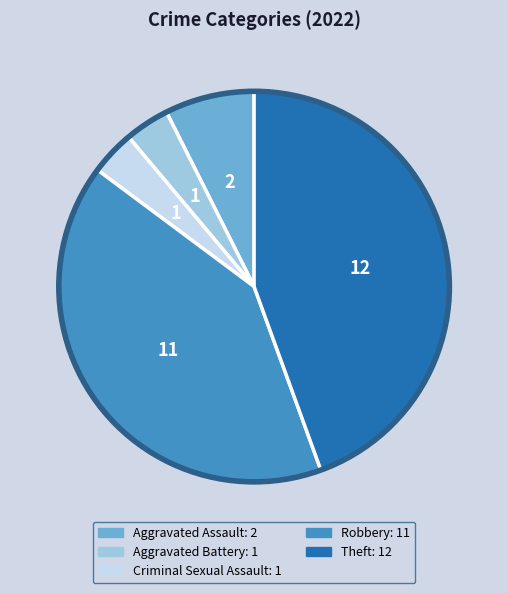

Is the sum of Criminal Sexual Assault and Theft greater than half?

No